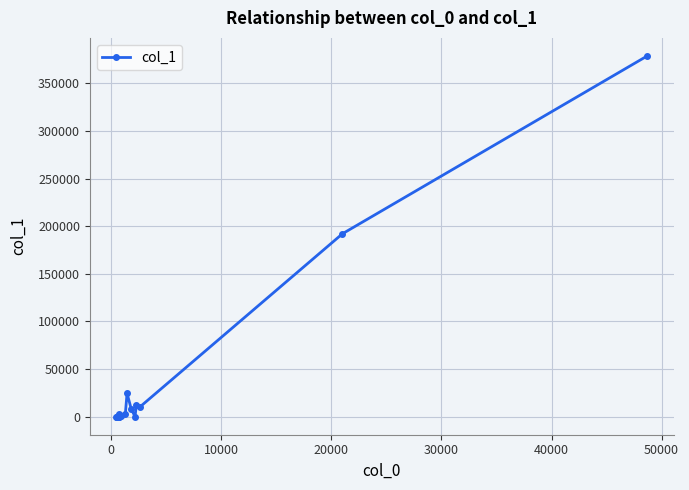

What is the maximum value shown in the chart?

378740